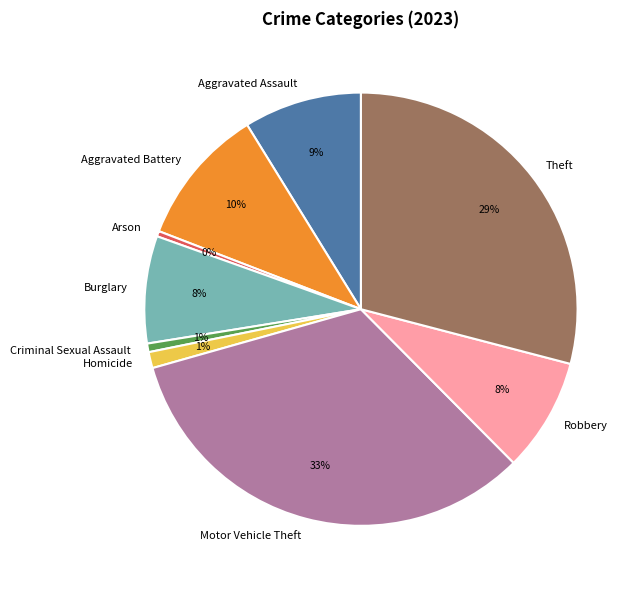

To the nearest percent, what percentage of the pie is Aggravated Assault?

9%